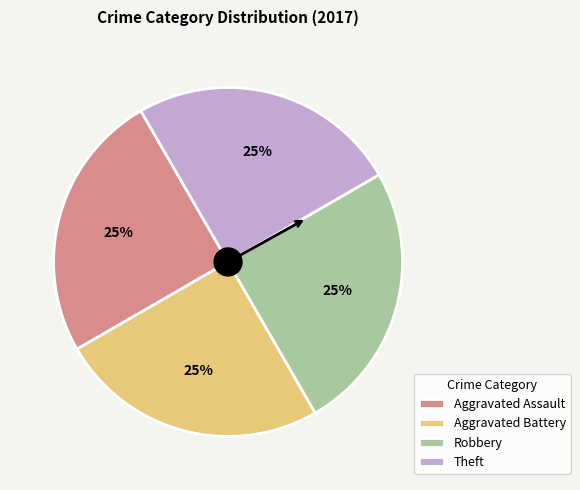

True or false: Robbery accounts for 1% of the total.

False